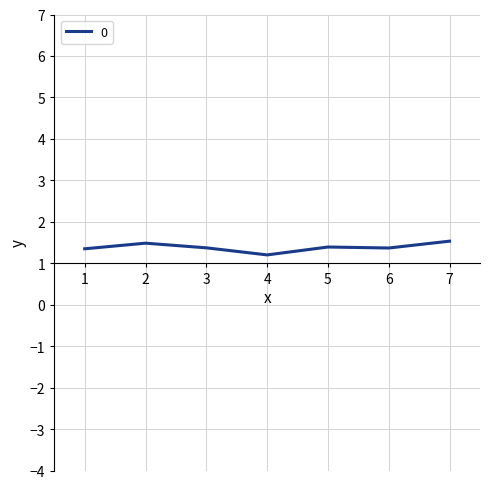

What is the average value?

1.4